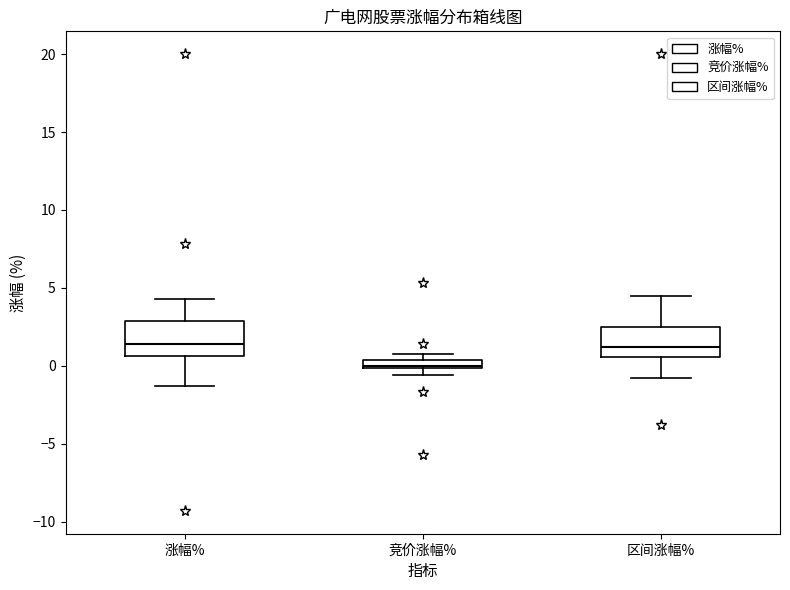

Where does the lower whisker of the box for 区间涨幅% end on the y-axis? The values are not printed on the chart, so give them approximately, as read against the axis.

-1.0